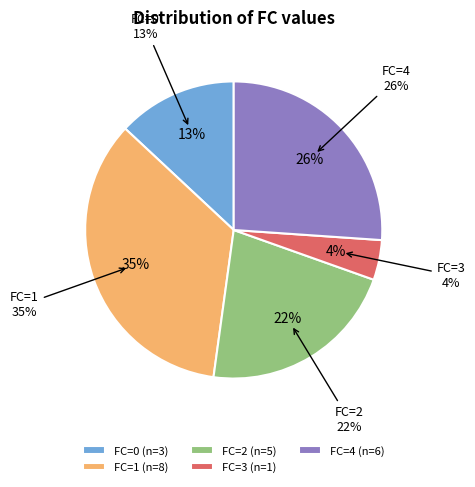

Does 3 account for over 50% of the chart?

No